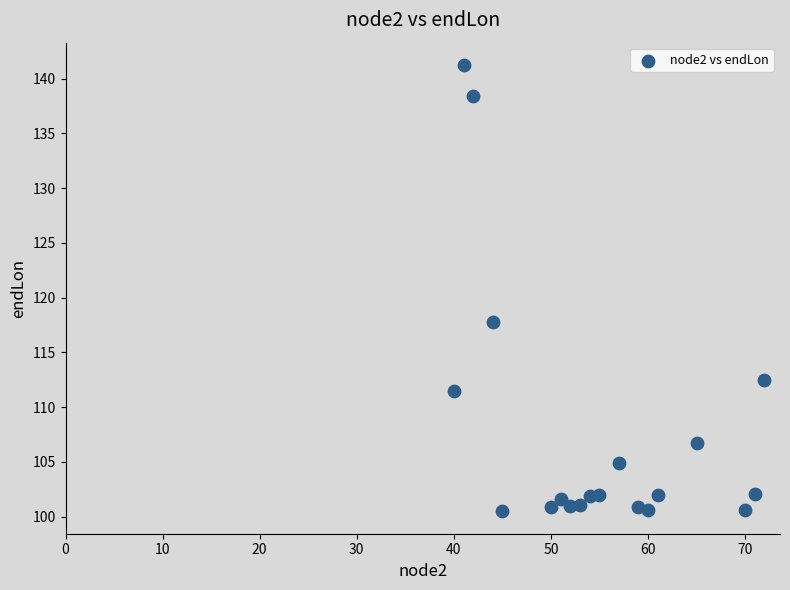

What is the range of X values (max minus min)?

32.0